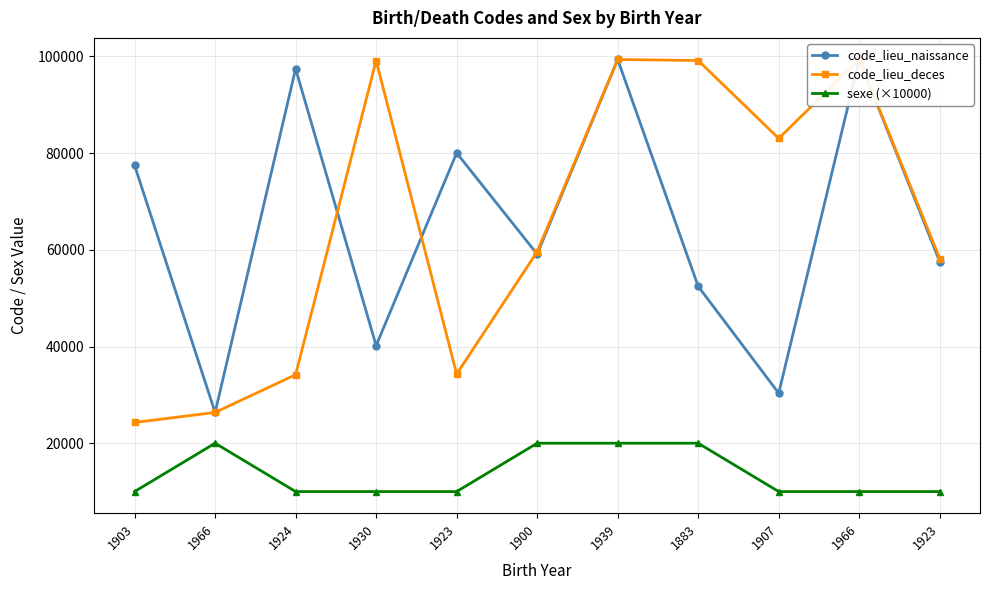

What is the label of the 11th point from the right?

1903